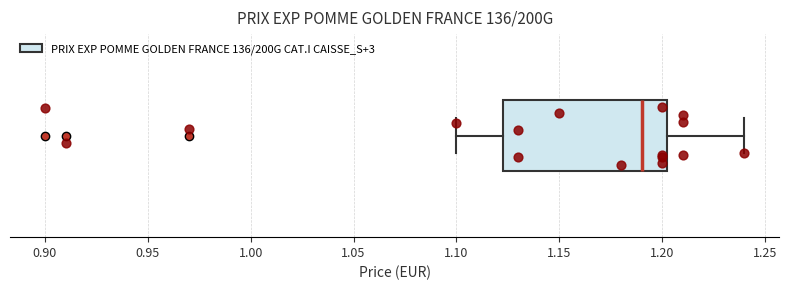

Read this box plot against the x-axis: the position of the median line, the range covered by the box, and the ends of both whiskers. The values are not printed on the chart, so give them approximately, as read against the axis.

median 1.190, box 1.125 to 1.205, whiskers 1.100 to 1.240